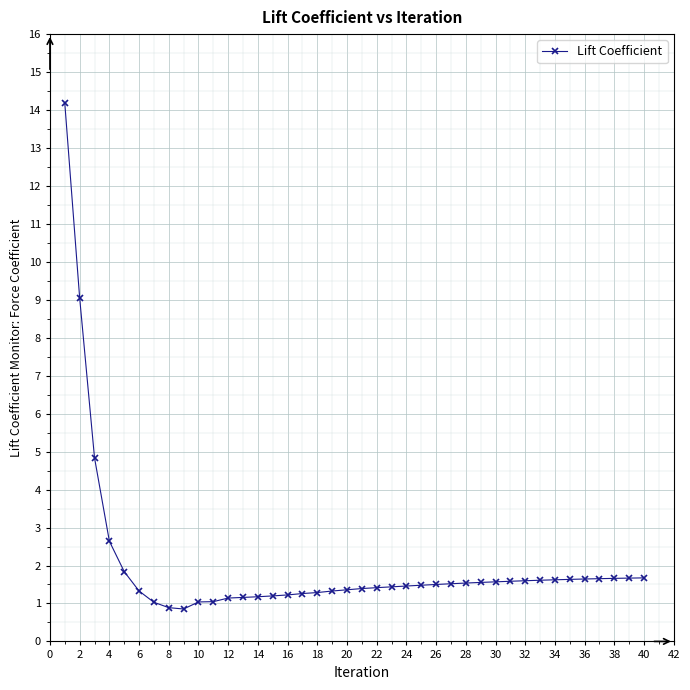

What is the sum of all values?

81.1